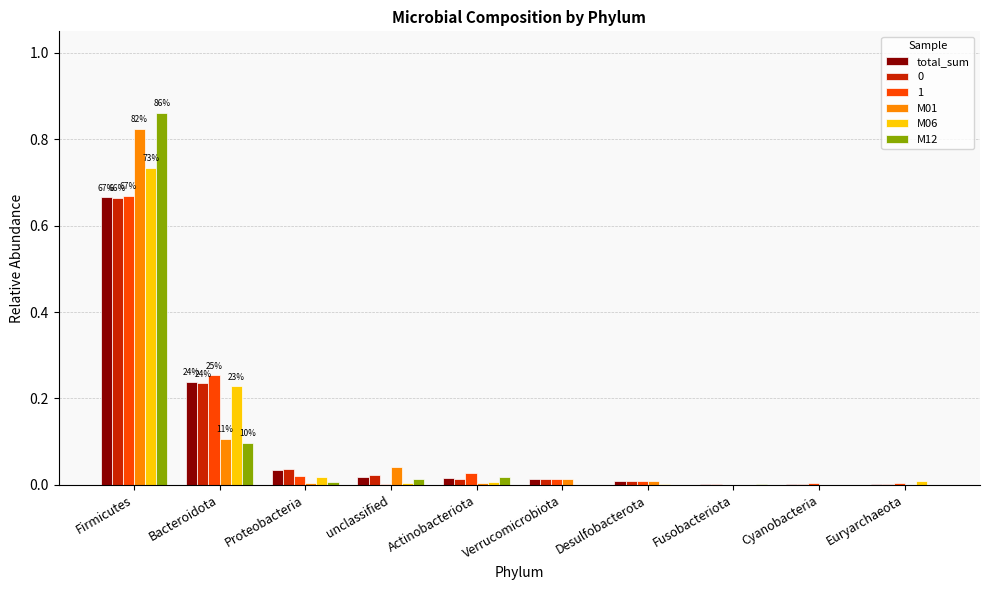

True or false: 1 has a value of 0.4 at Firmicutes.

False